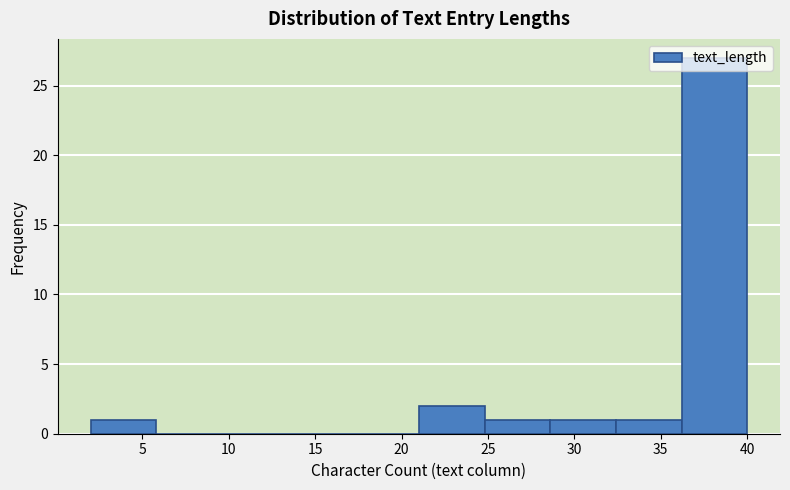

Over which range of the x-axis is the bar tallest?

36.2 to 40.0